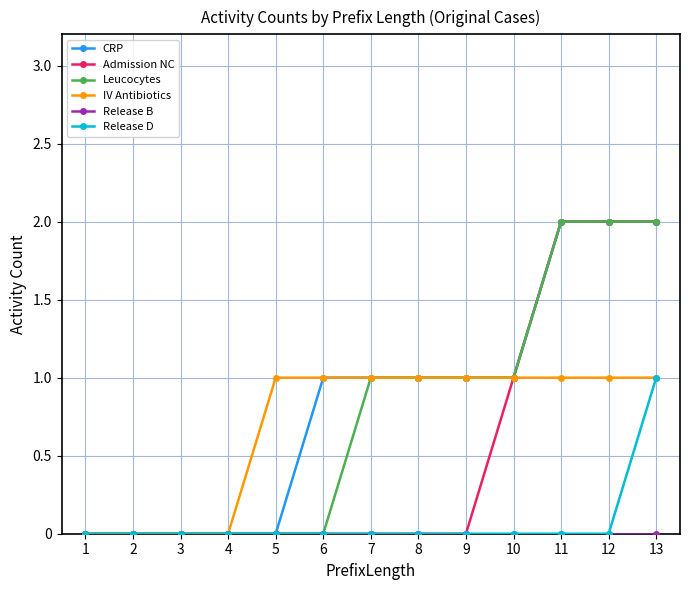

True or false: Admission NC has a value of 0 at 4.

True